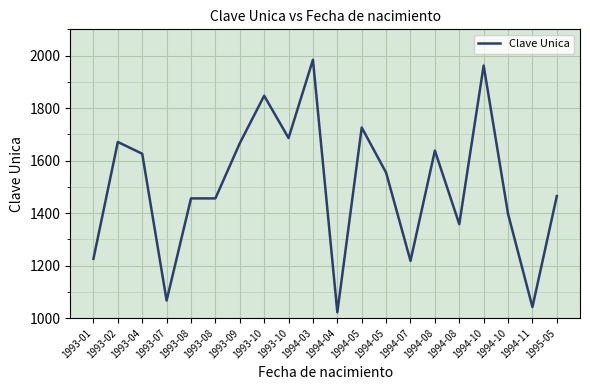

What is the difference between the second highest and second lowest values?

920